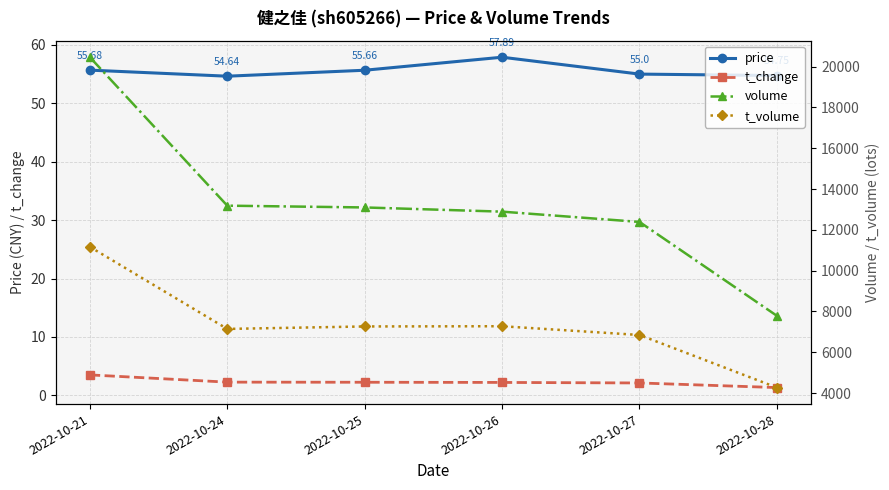

True or false: t_volume and t_change cross at least once.

False